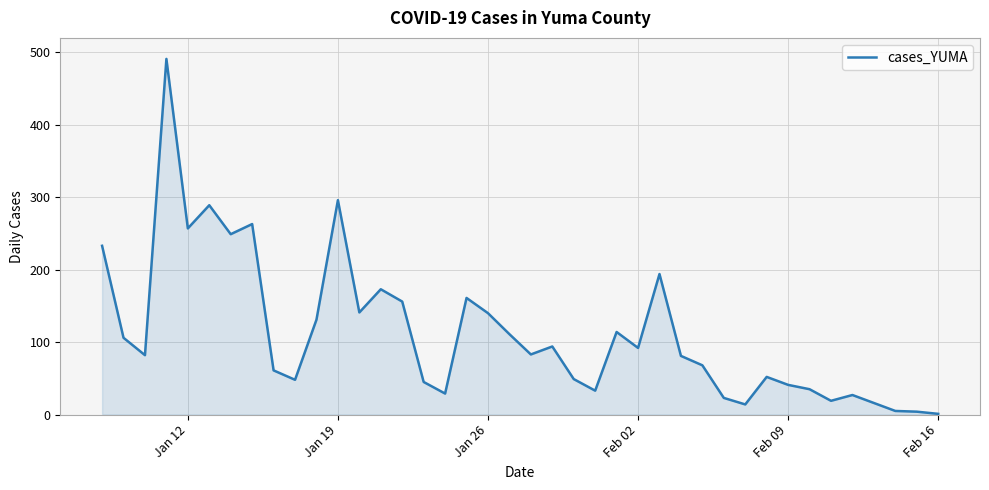

What is the maximum value shown in the chart?

491